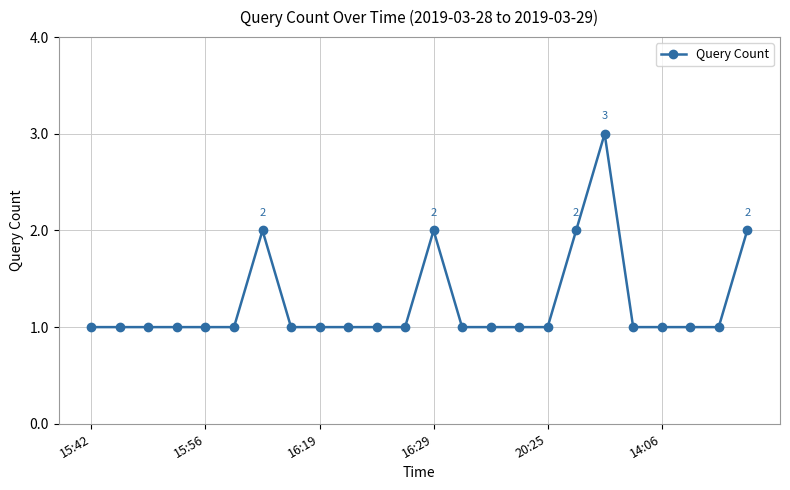

What is the greatest value displayed?

3